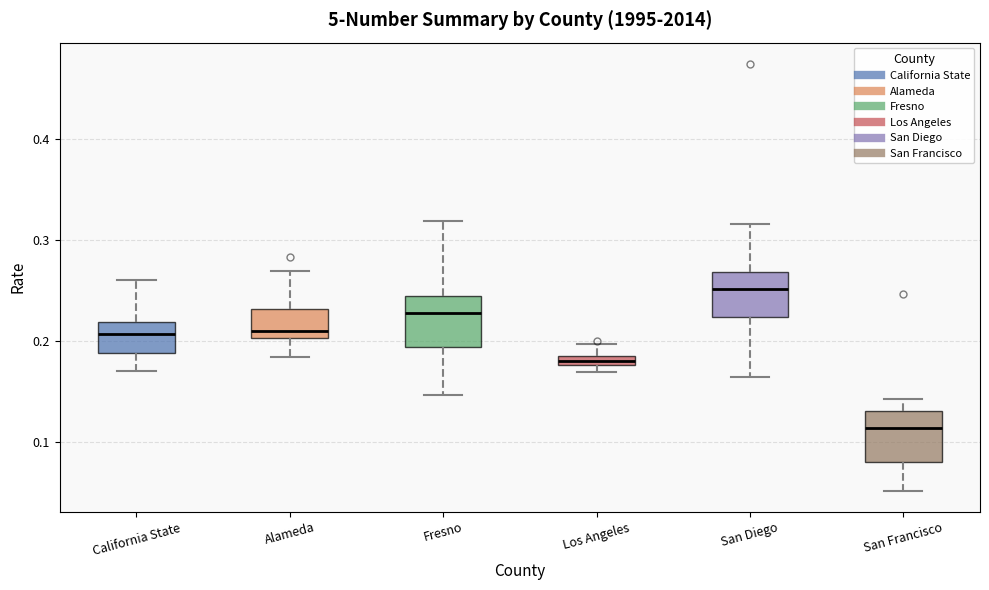

Where does the median line of the box for San Diego sit on the y-axis? The values are not printed on the chart, so give them approximately, as read against the axis.

0.25